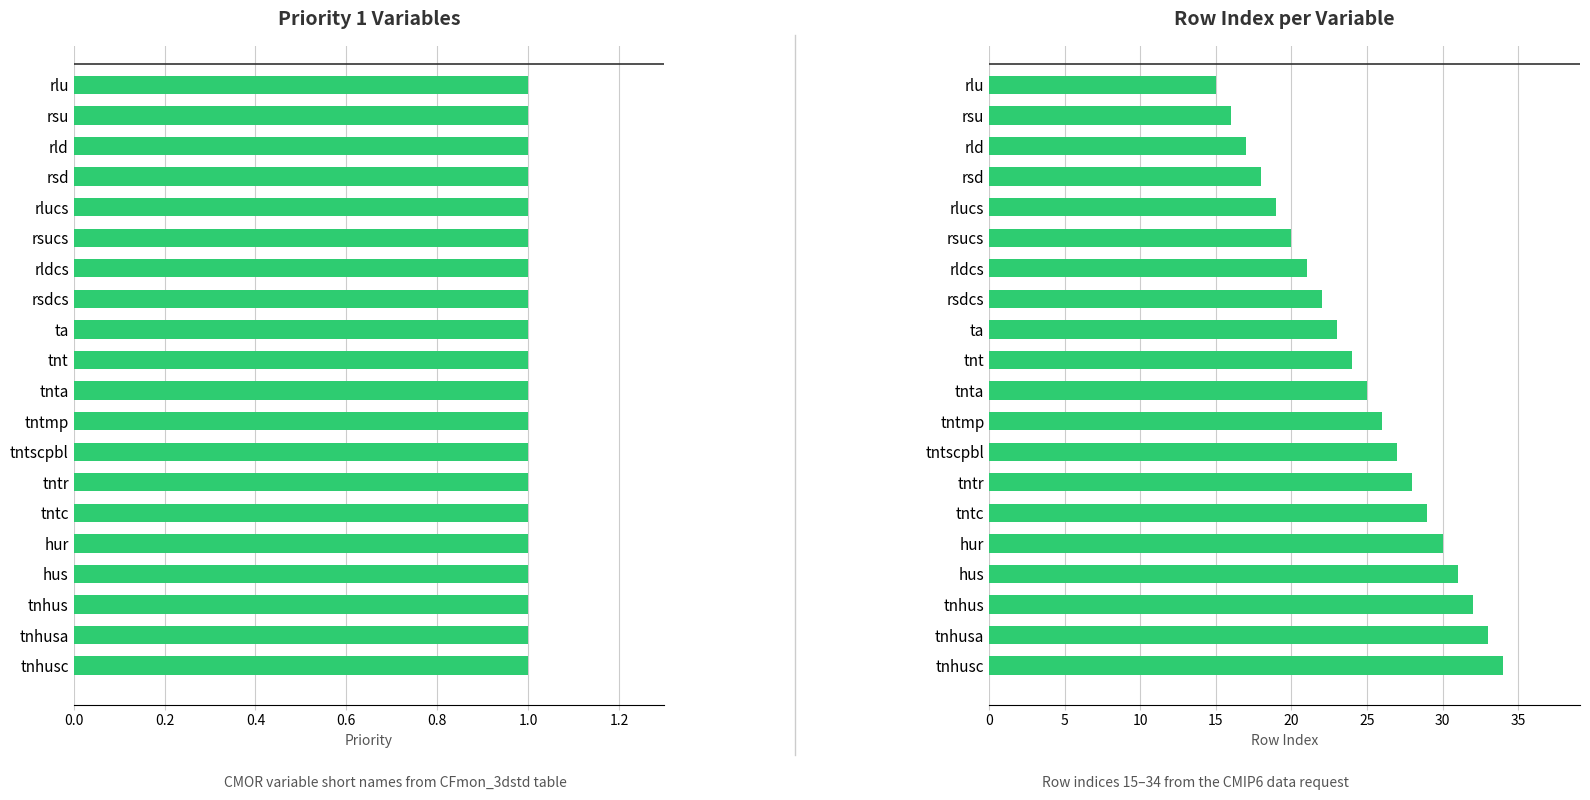

What is the minimum value for rowIndex?

15.0